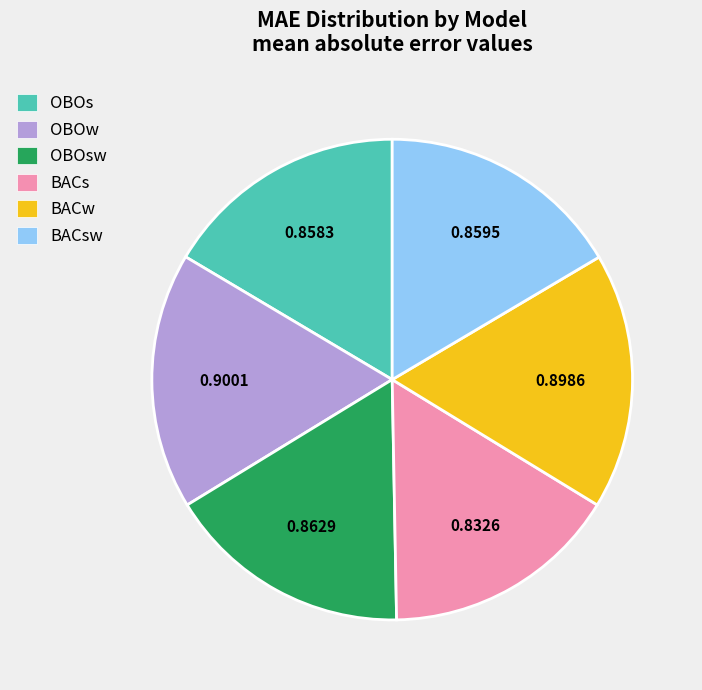

Does any single category account for the majority?

No